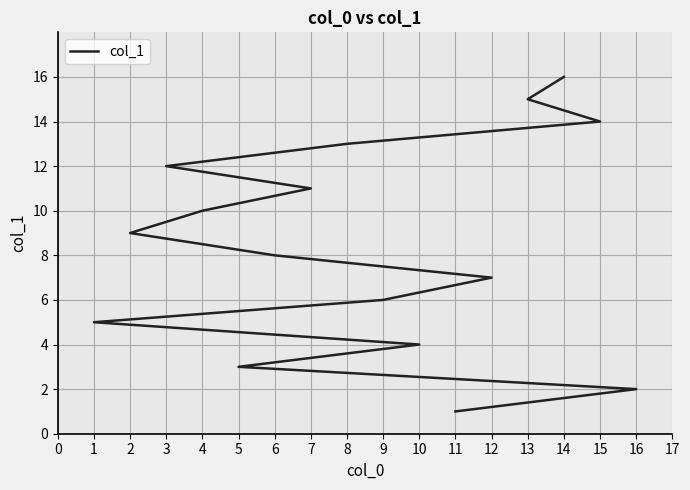

Count the number of categories in the chart.

16